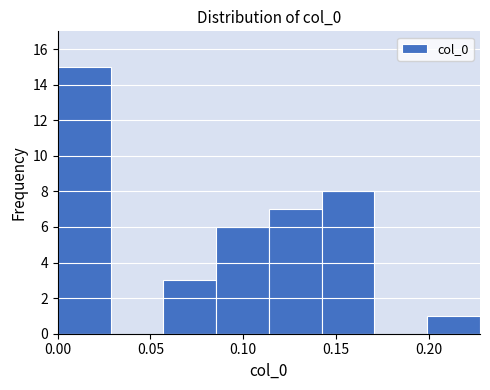

How tall is the bar that spans 0.055 to 0.085 on the x-axis? Neither the bar edges nor the heights are printed on the chart, so give them approximately, as read against the axes.

3